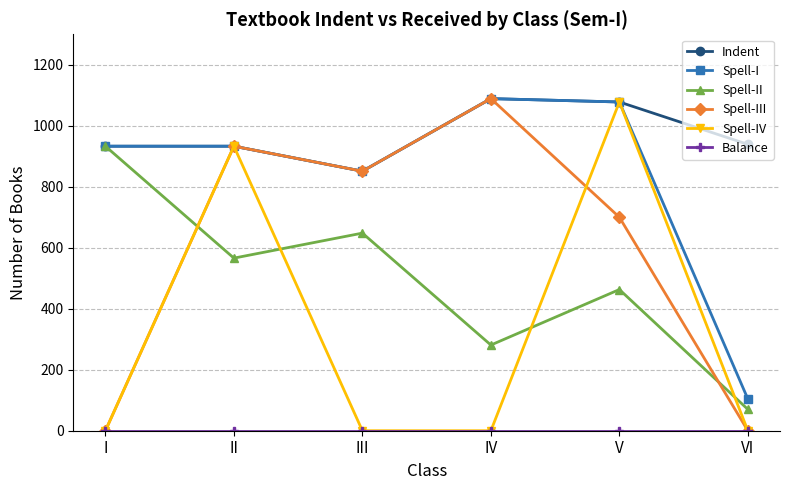

Is it true that Indent equals 1089 at IV?

True